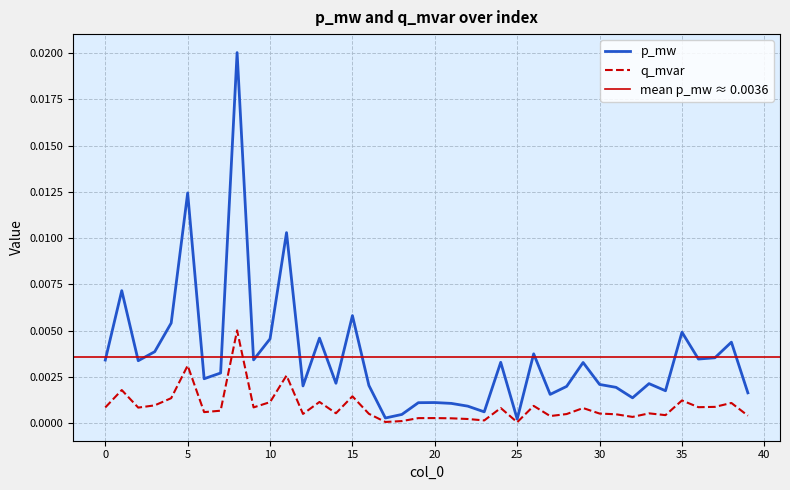

True or false: q_mvar has a value of 0.0 at 2.

True